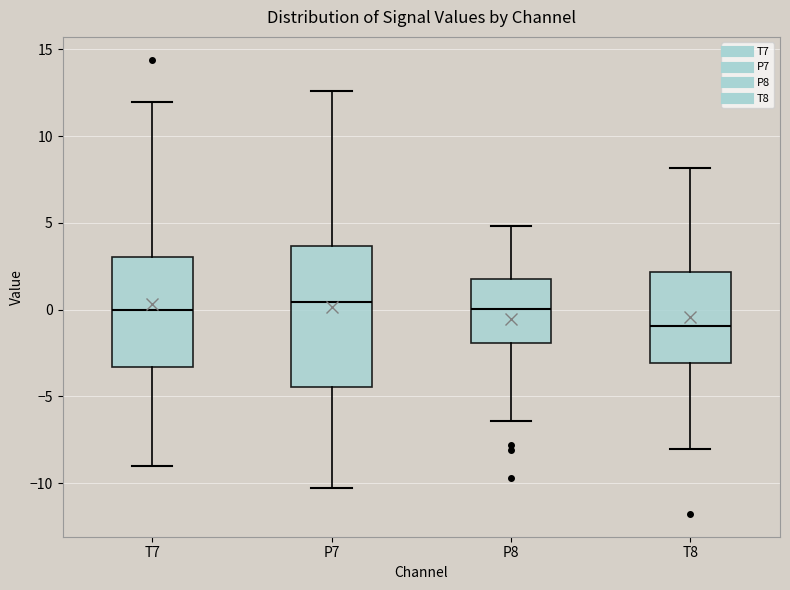

Reading left to right, transcribe this box plot: for each box, give where its median line is, the range the box spans, and where its two whiskers end, as read against the y-axis. The values are not printed on the chart, so give them approximately, as read against the axis.

T7: median 0.0, box -3.5 to 3.0, whiskers -9.0 to 12.0
P7: median 0.5, box -4.5 to 3.5, whiskers -10.5 to 12.5
P8: median 0.0, box -2.0 to 2.0, whiskers -6.5 to 5.0
T8: median -1.0, box -3.0 to 2.0, whiskers -8.0 to 8.0